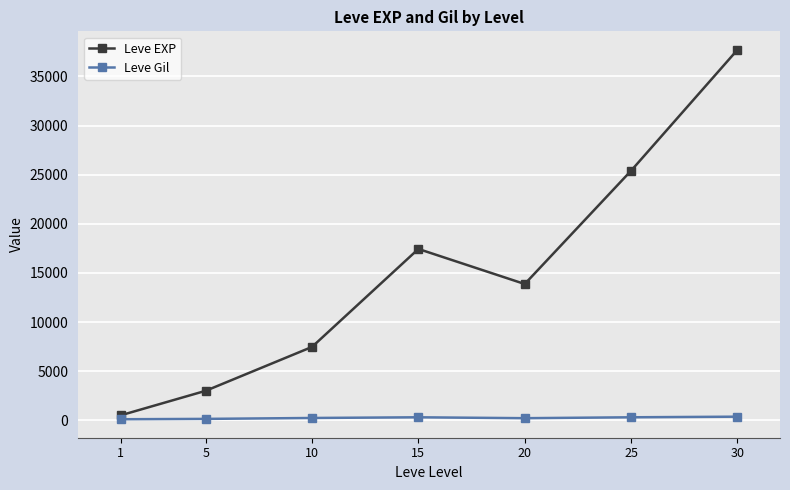

Rank the series at 15 from lowest to highest value.

Leve Gil, Leve EXP